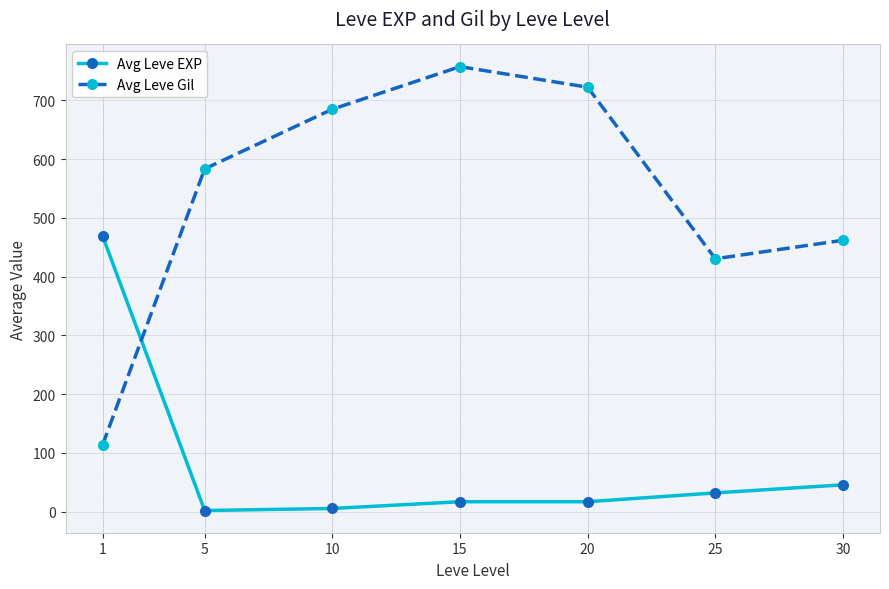

True or false: Avg Leve EXP has a value of 32.0 at 25.

True